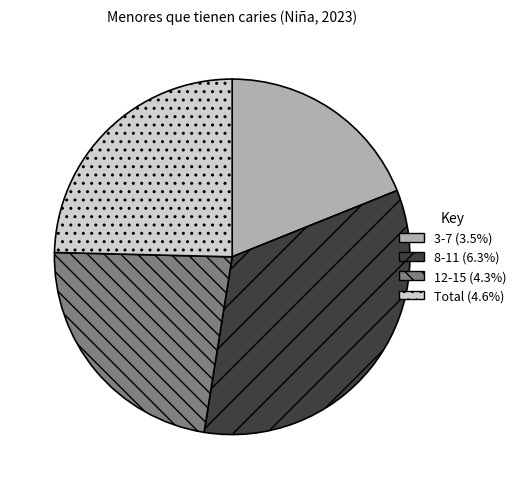

What is the smallest slice in the pie chart?

3-7